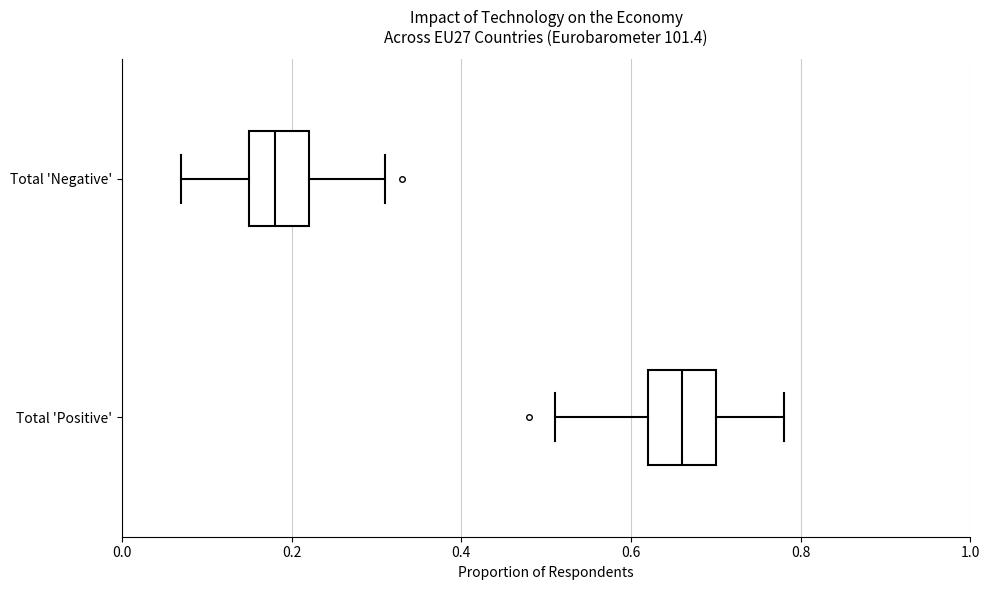

Reading bottom to top, read every box against the x-axis: the position of its median line, the range the box covers, and the ends of its whiskers. The values are not printed on the chart, so give them approximately, as read against the axis.

Total 'Positive': median 0.66, box 0.62 to 0.70, whiskers 0.52 to 0.78
Total 'Negative': median 0.18, box 0.16 to 0.22, whiskers 0.08 to 0.32